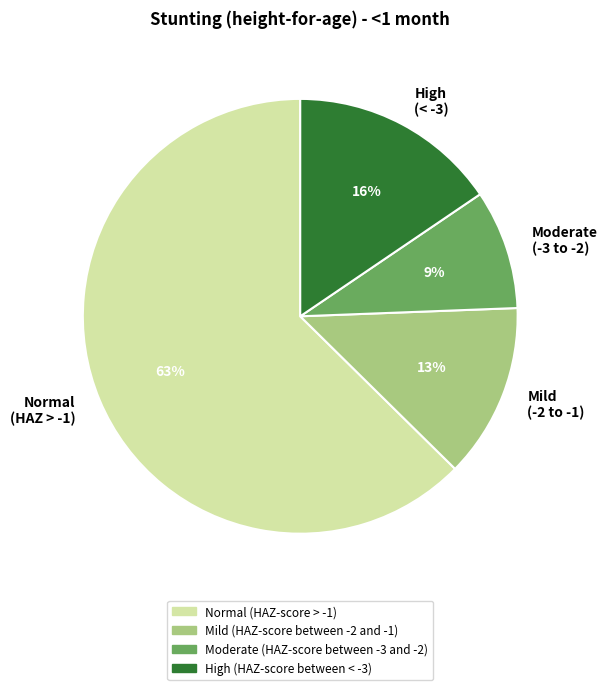

Is Normal (HAZ > -1) the majority of the pie?

Yes